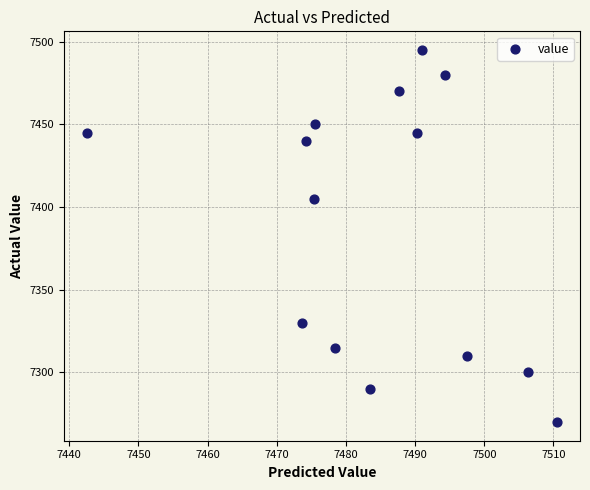

What is the range of Y values (max minus min)?

225